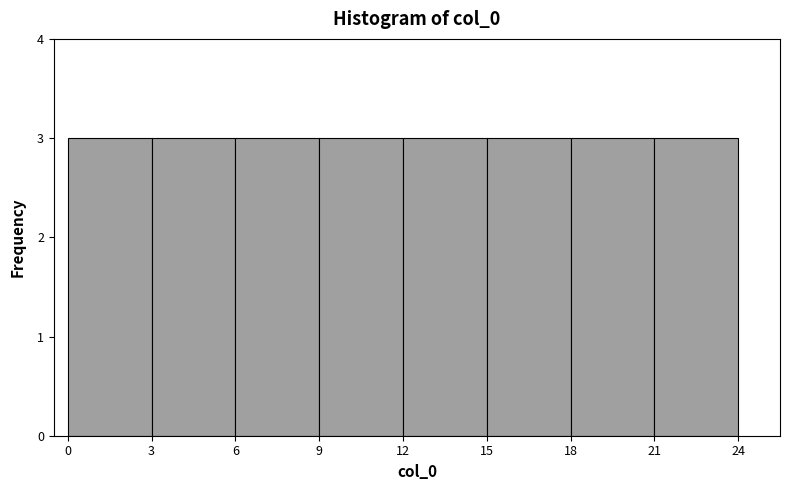

Reading left to right, list every bar in this chart as the range it spans on the x-axis followed by its height. The values are not printed on the chart, so give them approximately, as read against the axis.

0 to 3: 3
3 to 6: 3
6 to 9: 3
9 to 12: 3
12 to 15: 3
15 to 18: 3
18 to 21: 3
21 to 24: 3